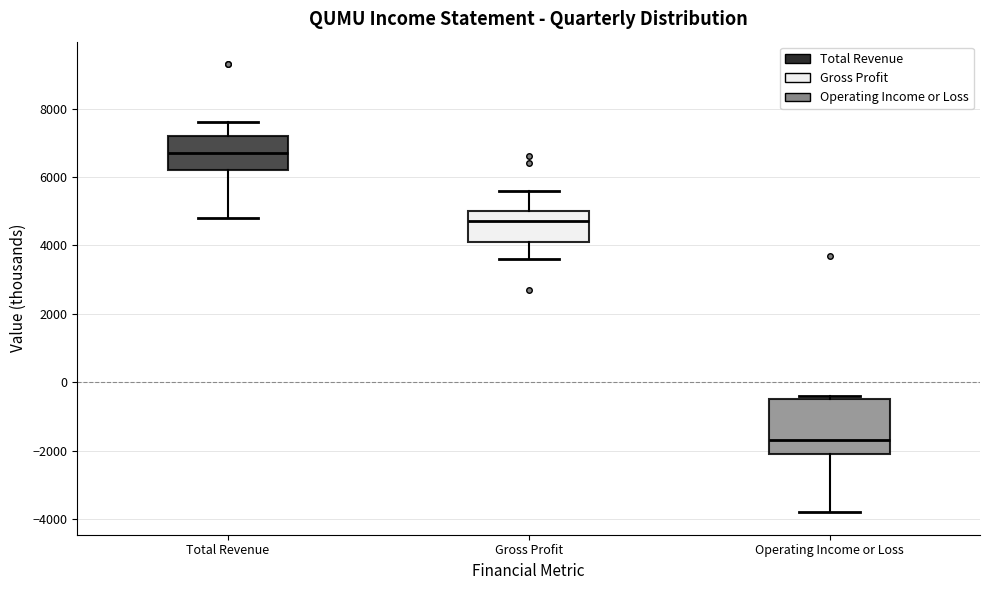

Where is the upper edge of the box for Gross Profit on the y-axis? The values are not printed on the chart, so give them approximately, as read against the axis.

5000